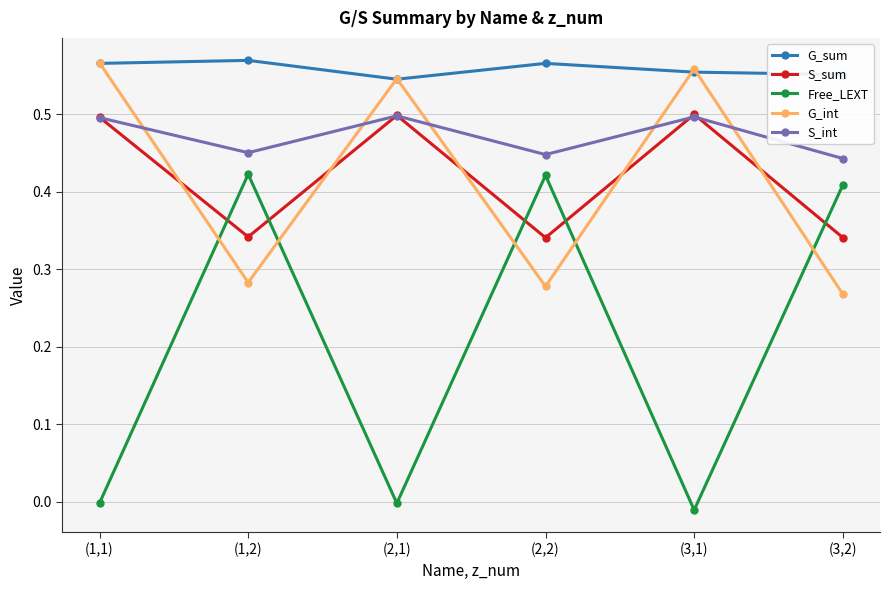

Is this an area chart (filled region under the line)?

No